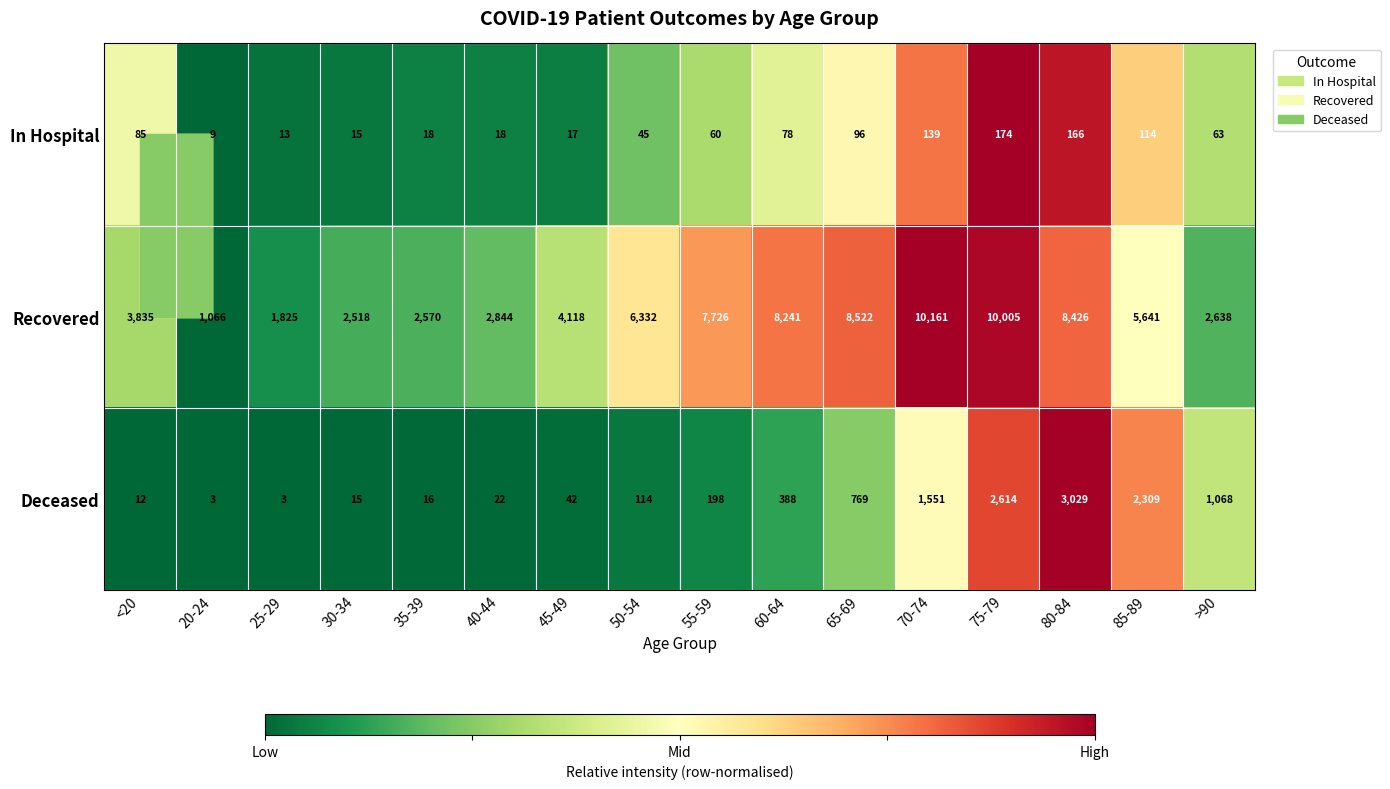

Which series has the widest spread of values?

Recovered